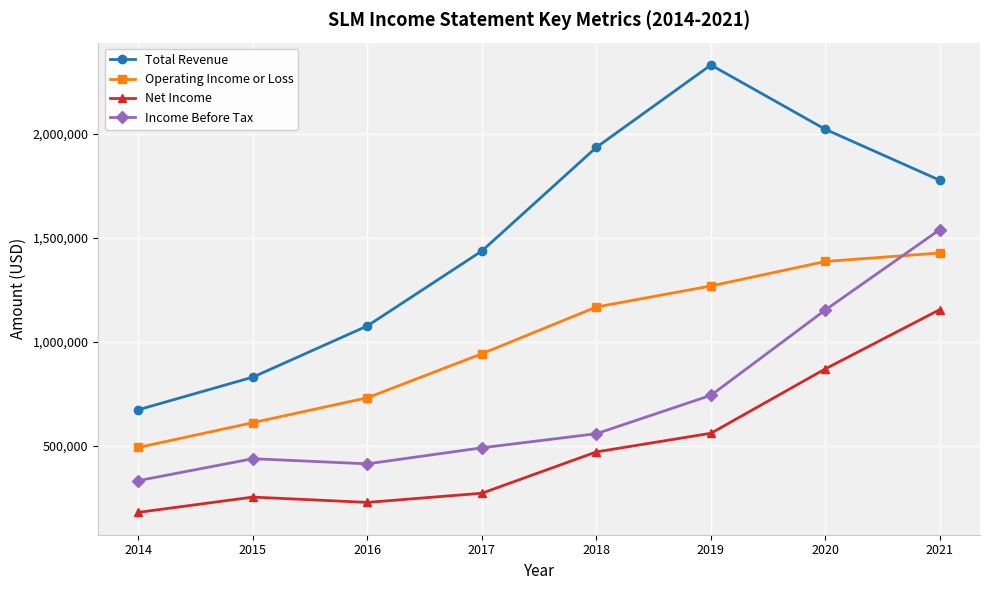

Does the chart have visible grid lines?

Yes